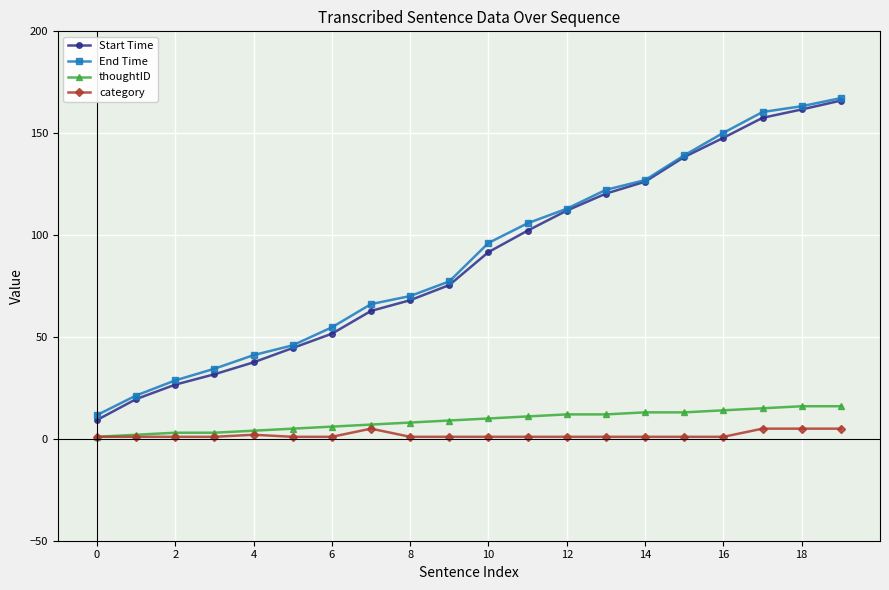

How many lines are shown in the chart?

4